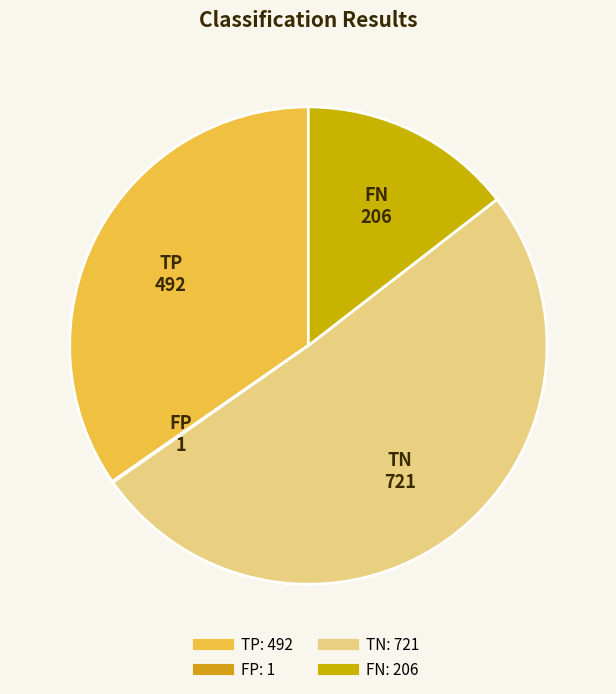

Which has a higher value, TP or FN?

TP